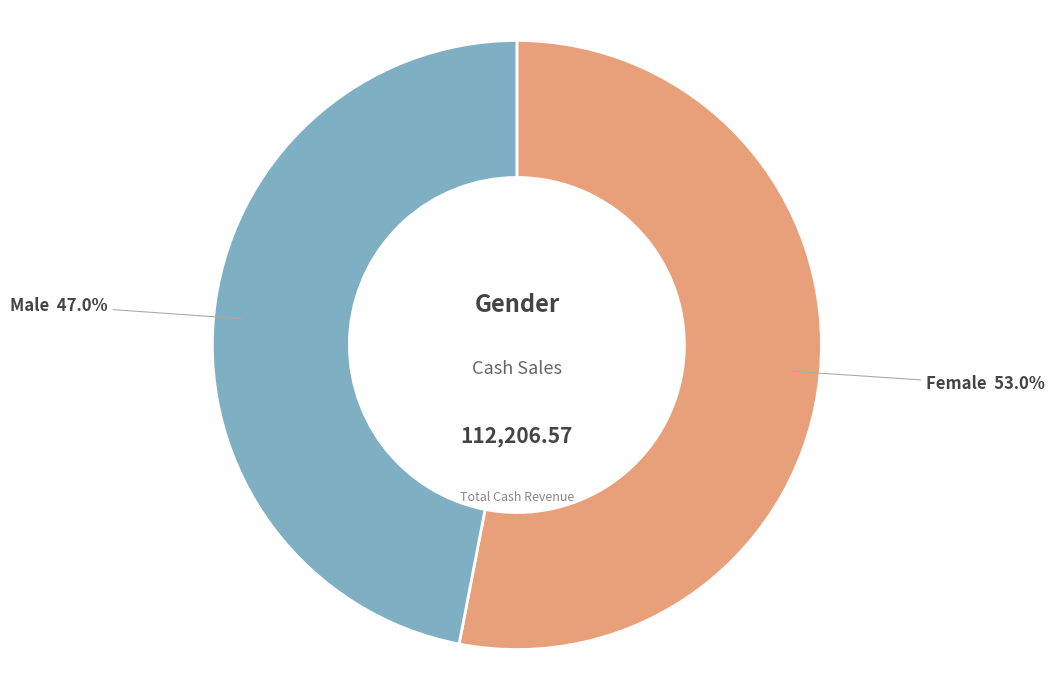

To the nearest percent, what percentage of the pie is Male?

47%